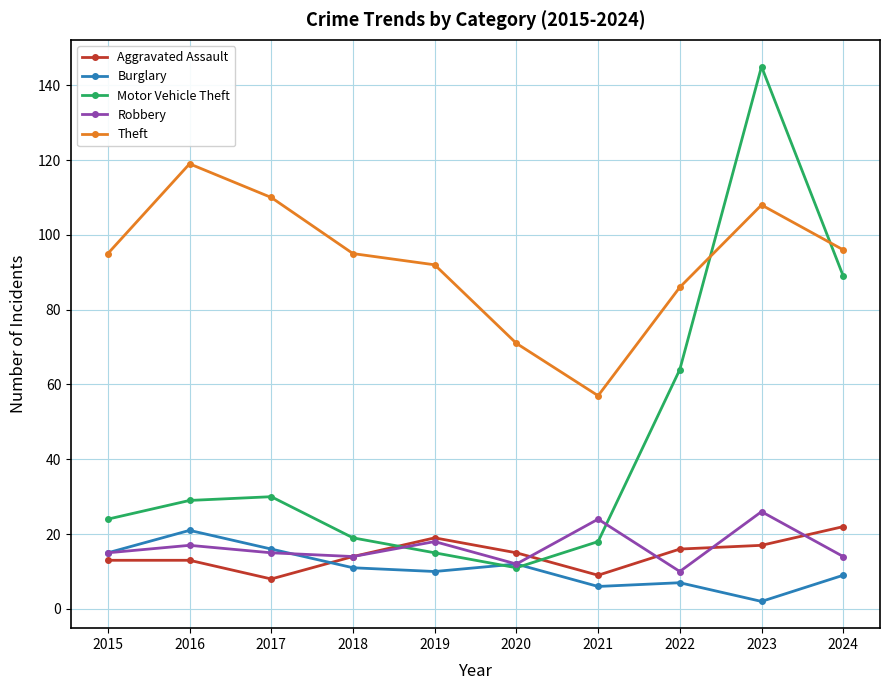

Which label corresponds to the smallest value in the chart?

2023